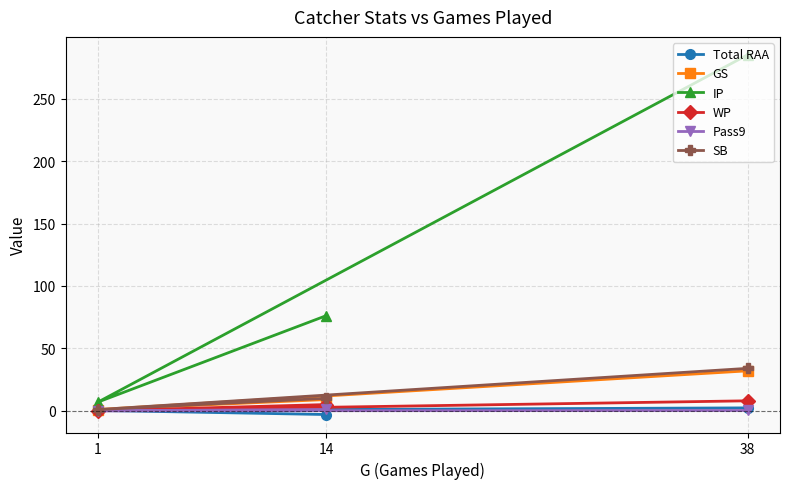

Reading left to right, list all the values displayed in this chart.

Total RAA: 2.3	0.3	-3.0
GS: 32.0	1.0	9.0
IP: 285.1	7.0	76.2
WP: 8.0	0.0	5.0
Pass9: 0.3	0.0	1.1
SB: 34.0	1.0	10.0